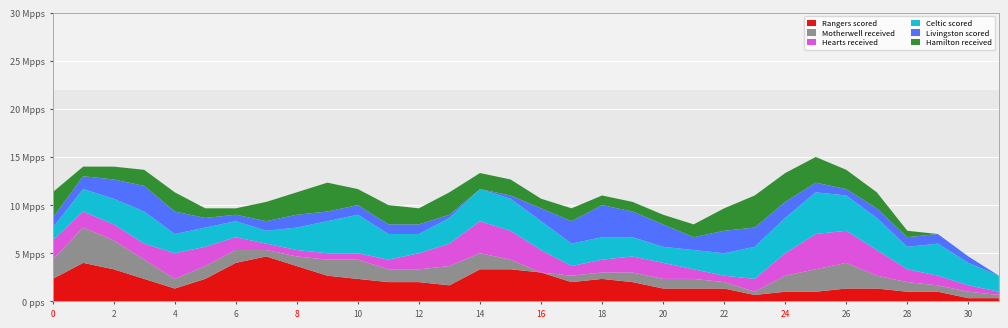

Reading left to right, list all the values displayed in this chart.

Rangers scored: 0=2.3	1=4.0	2=3.3	3=2.3	4=1.3	5=2.3	6=4.0	7=4.7	8=3.7	9=2.7	10=2.3	11=2.0	12=2.0	13=1.7	14=3.3	15=3.3	16=3.0	17=2.0	18=2.3	19=2.0	20=1.3	21=1.3	22=1.3	23=0.7	24=1.0	25=1.0	26=1.3	27=1.3	28=1.0	29=1.0	30=0.3	31=0.3
Motherwell received: 0=2.0	1=3.7	2=3.0	3=2.0	4=1.0	5=1.3	6=1.3	7=0.7	8=1.0	9=1.7	10=2.0	11=1.3	12=1.3	13=2.0	14=1.7	15=1.0	16=0.0	17=0.7	18=0.7	19=1.0	20=1.0	21=1.0	22=0.7	23=0.3	24=1.7	25=2.3	26=2.7	27=1.3	28=1.0	29=0.7	30=0.7	31=0.3
Hearts received: 0=2.0	1=1.7	2=1.7	3=1.7	4=2.7	5=2.0	6=1.3	7=0.7	8=0.7	9=0.7	10=0.7	11=1.0	12=1.7	13=2.3	14=3.3	15=3.0	16=2.3	17=1.0	18=1.3	19=1.7	20=1.7	21=1.0	22=0.7	23=1.3	24=2.3	25=3.7	26=3.3	27=2.7	28=1.3	29=1.0	30=0.7	31=0.3
Celtic scored: 0=1.3	1=2.3	2=2.7	3=3.3	4=2.0	5=2.0	6=1.7	7=1.3	8=2.3	9=3.3	10=4.0	11=2.7	12=2.0	13=2.7	14=3.3	15=3.3	16=3.0	17=2.3	18=2.3	19=2.0	20=1.7	21=2.0	22=2.3	23=3.3	24=3.7	25=4.3	26=3.7	27=3.3	28=2.3	29=3.3	30=2.3	31=1.7
Livingston scored: 0=1.0	1=1.3	2=2.0	3=2.7	4=2.3	5=1.0	6=0.7	7=1.0	8=1.3	9=1.0	10=1.0	11=1.0	12=1.0	13=0.3	14=0.0	15=0.3	16=1.3	17=2.3	18=3.3	19=2.7	20=2.3	21=1.3	22=2.3	23=2.0	24=1.7	25=1.0	26=0.7	27=1.0	28=1.0	29=1.0	30=0.7	31=0.0
Hamilton received: 0=2.7	1=1.0	2=1.3	3=1.7	4=2.0	5=1.0	6=0.7	7=2.0	8=2.3	9=3.0	10=1.7	11=2.0	12=1.7	13=2.3	14=1.7	15=1.7	16=1.0	17=1.3	18=1.0	19=1.0	20=1.0	21=1.3	22=2.3	23=3.3	24=3.0	25=2.7	26=2.0	27=1.7	28=0.7	29=0.0	30=0.0	31=0.0